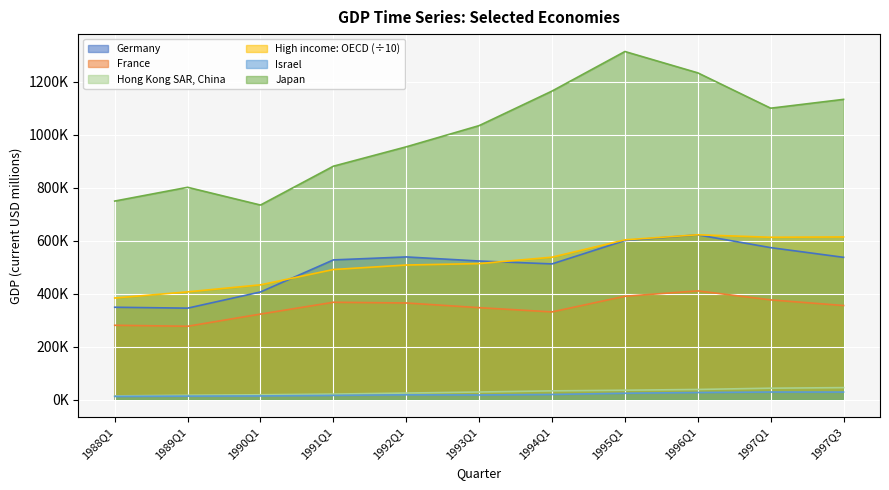

Count the number of data series in this chart.

6